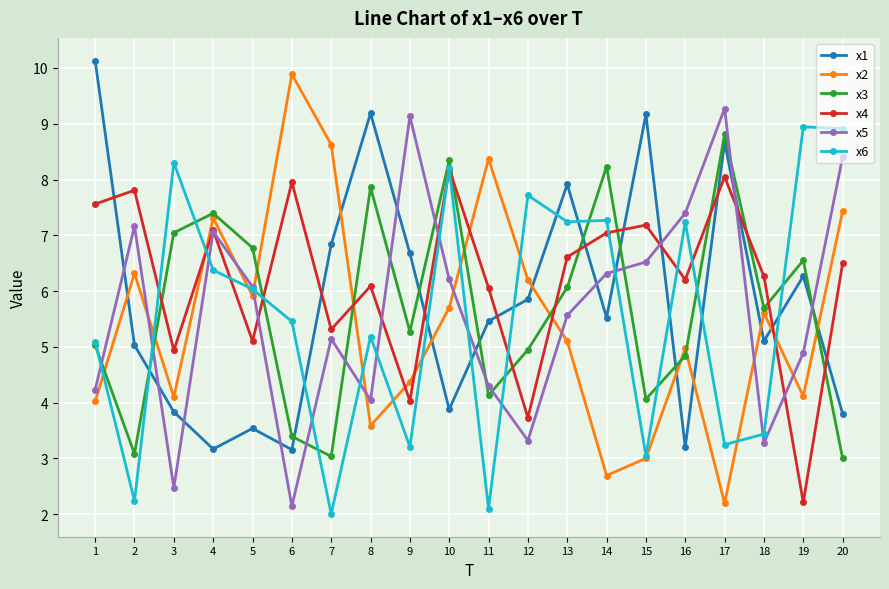

What is the total value across all series at 5?

33.4